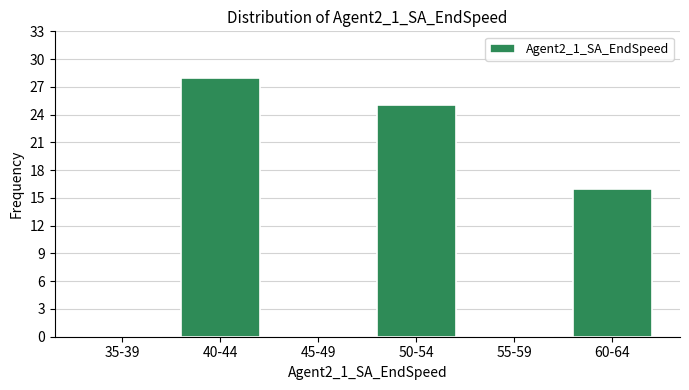

Reading right to left, transcribe all the data shown in this chart.

60-64=16	55-59=0	50-54=25	45-49=0	40-44=28	35-39=0